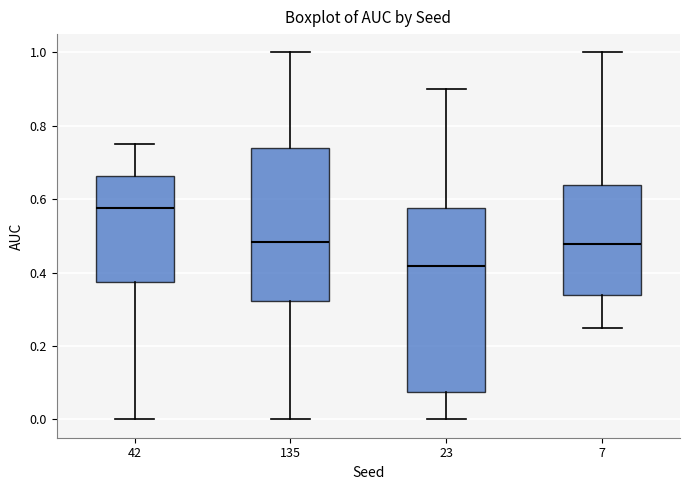

Where is the lower edge of the box at x = 135 on the y-axis? The values are not printed on the chart, so give them approximately, as read against the axis.

0.32